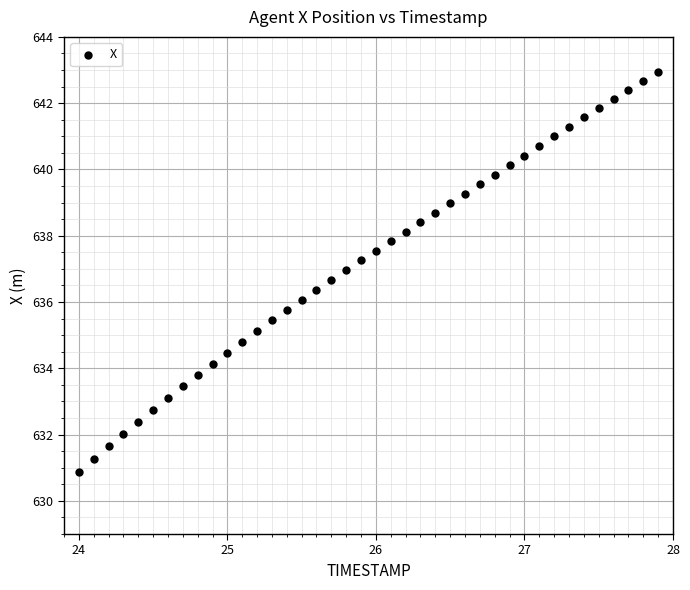

What is the range of X values (max minus min)?

3.9